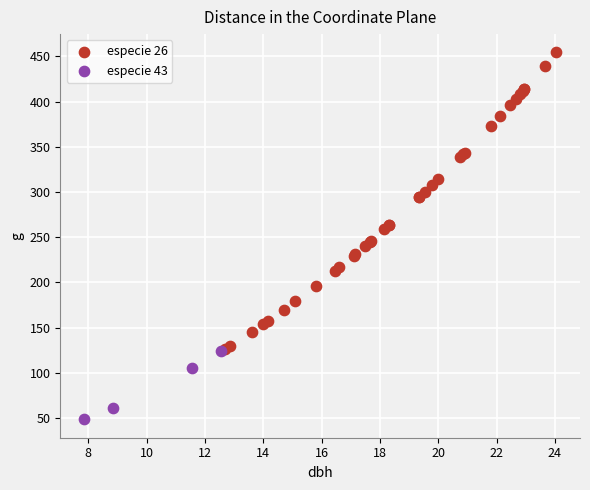

Which series has the largest Y range (max minus min)?

especie 26